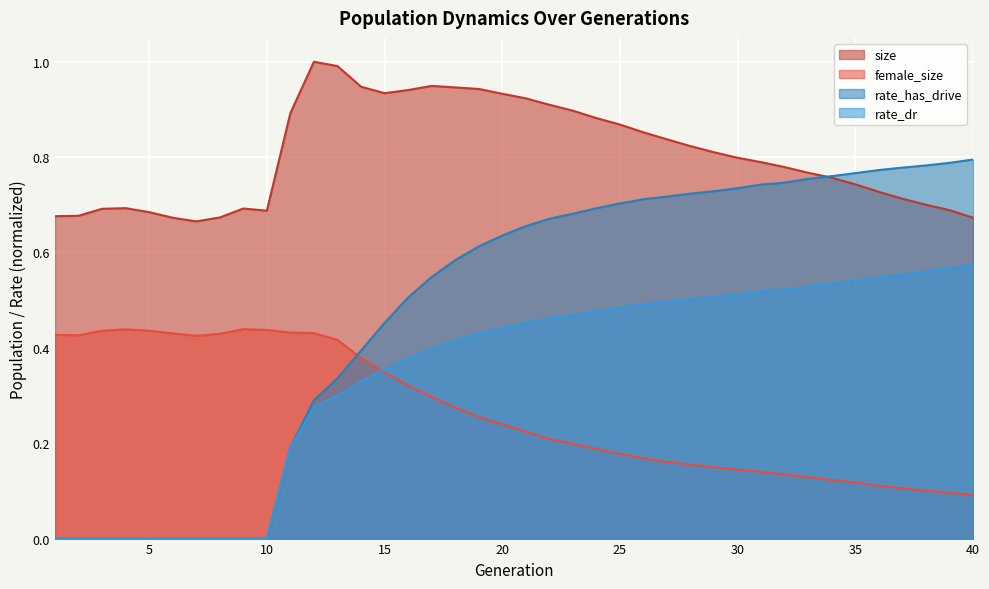

What is the difference between the maximum and second lowest values in the size series?

0.3